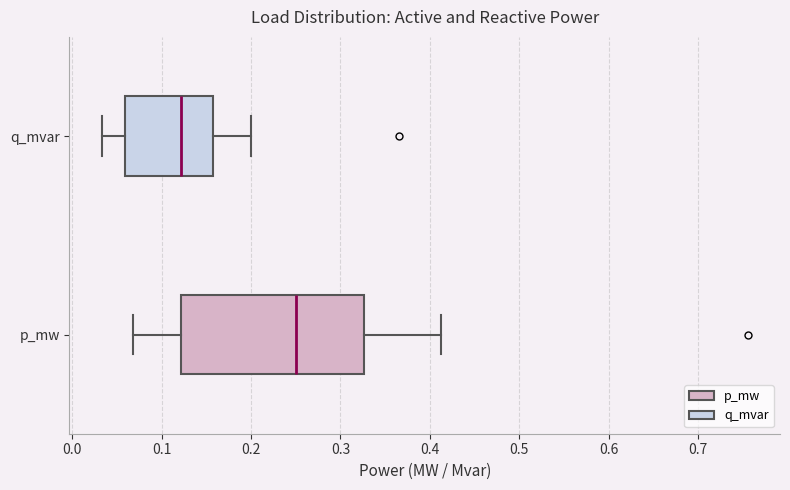

Which box is the widest, from its left edge to its right edge?

p_mw